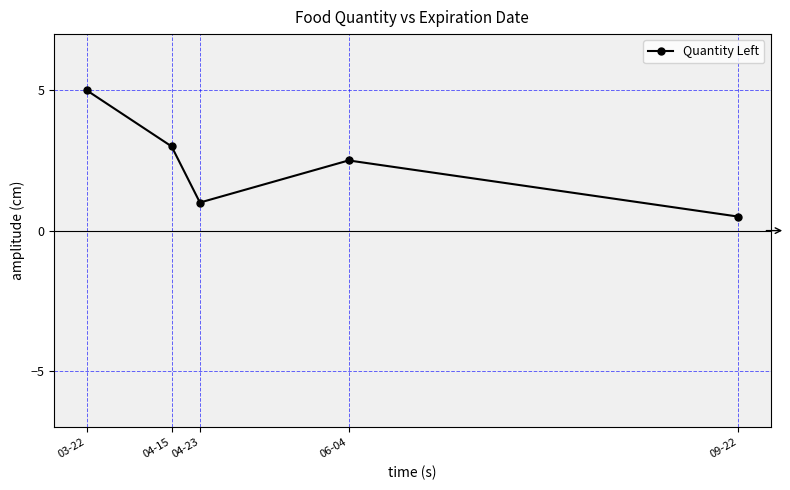

What is the change in value from 04-23 to 09-22?

-0.5